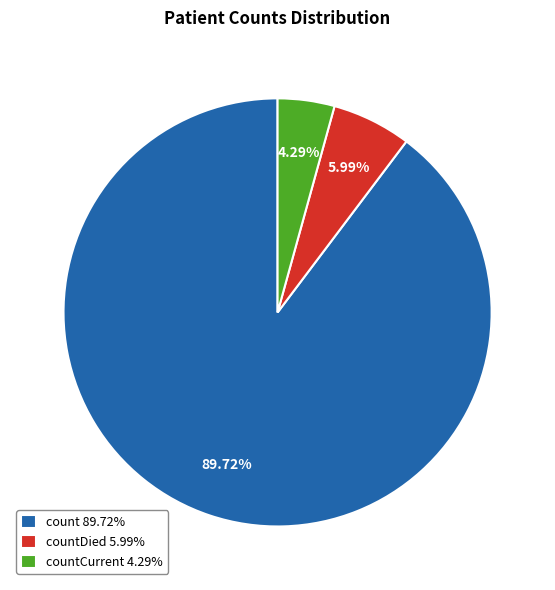

Approximately how many times larger is the value at countCurrent 4.29% compared to countDied 5.99%?

0.7